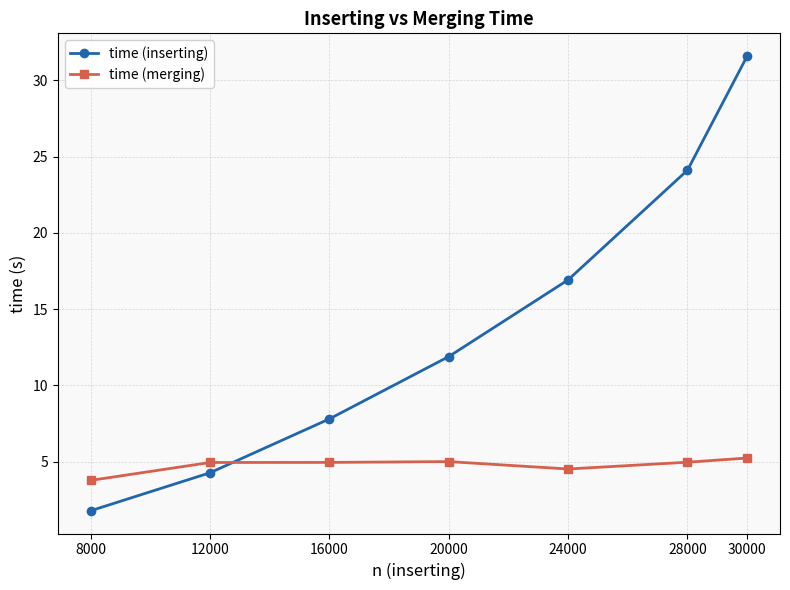

The value of time (inserting) at 20000 is 2.4. True or false?

False